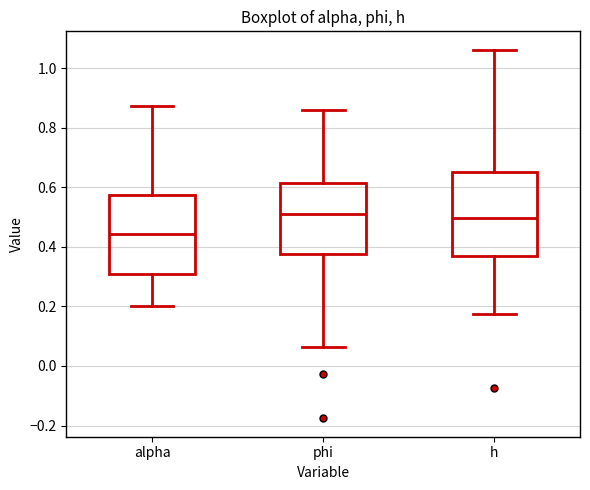

Where does the median line of the box for alpha sit on the y-axis? The values are not printed on the chart, so give them approximately, as read against the axis.

0.44